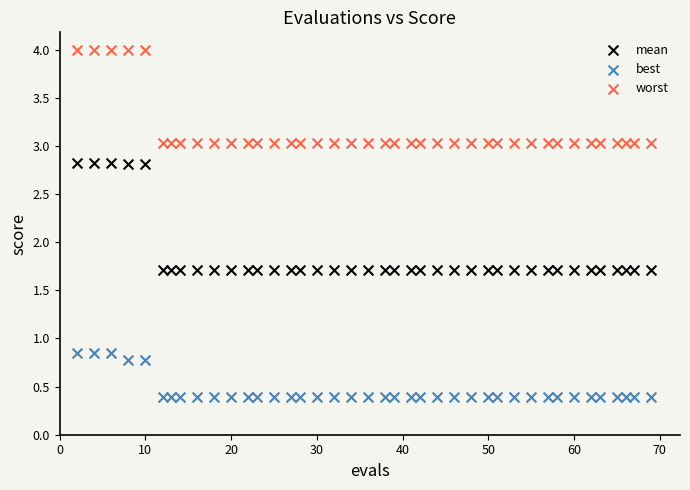

What are all the series names shown in the legend?

mean, best, worst